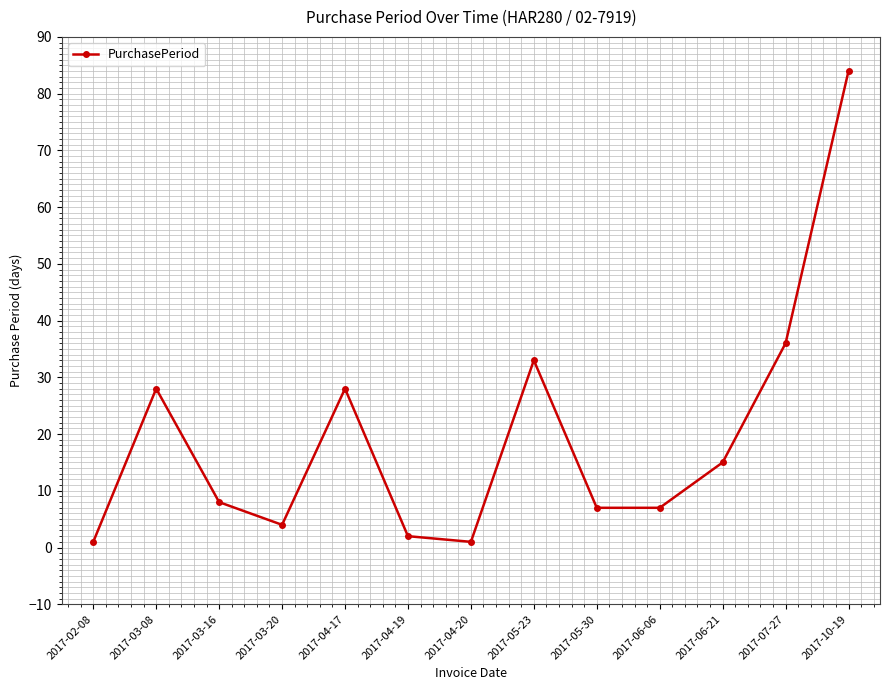

Reading left to right, list all the values displayed in this chart.

2017-02-08=1	2017-03-08=28	2017-03-16=8	2017-03-20=4	2017-04-17=28	2017-04-19=2	2017-04-20=1	2017-05-23=33	2017-05-30=7	2017-06-06=7	2017-06-21=15	2017-07-27=36	2017-10-19=84